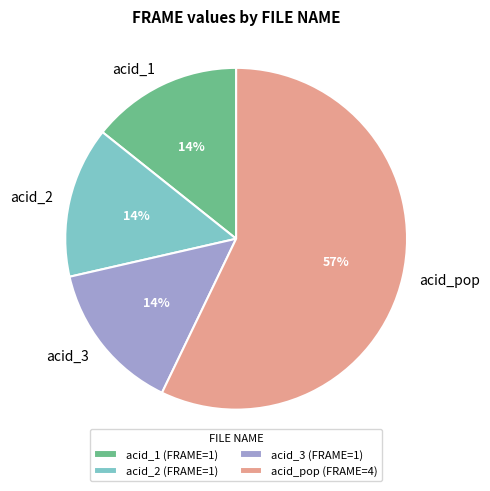

Do acid_2 and acid_3 together represent more than half of the pie?

No